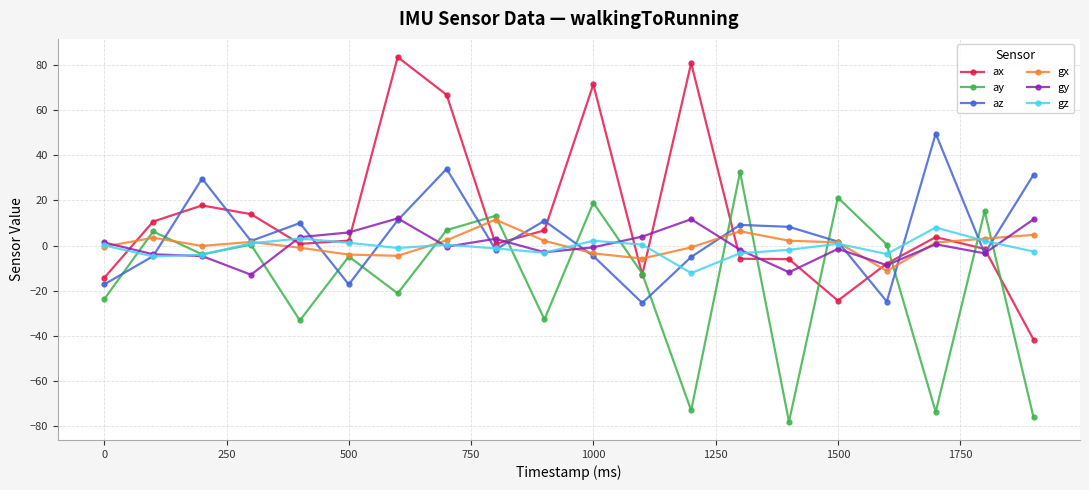

What is the value of the ay point at the 14th from the left?

32.6